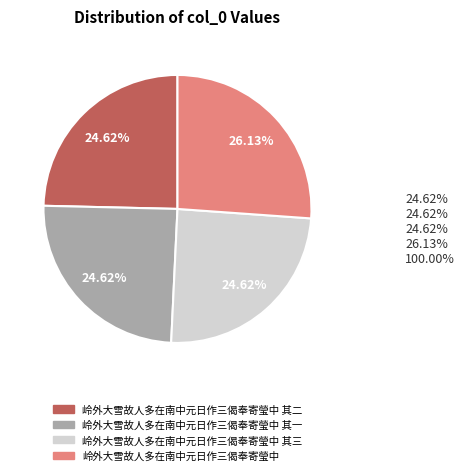

Does any single category account for the majority?

No